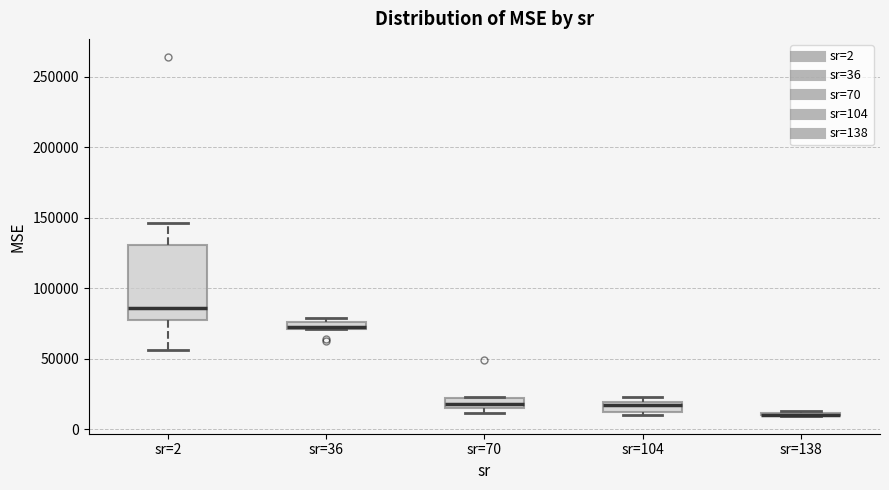

Comparing the boxes themselves (not the whiskers), which one is the tallest?

sr=2